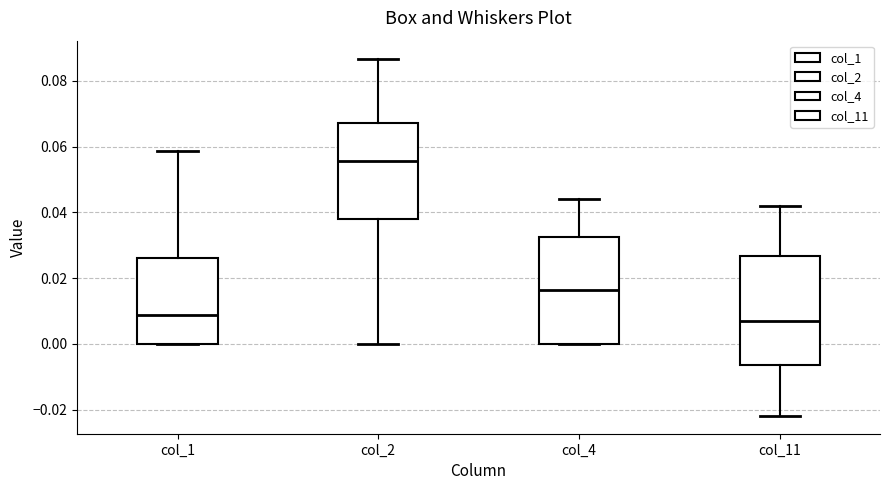

Reading left to right, transcribe this box plot: for each box, give where its median line is, the range the box spans, and where its two whiskers end, as read against the y-axis. The values are not printed on the chart, so give them approximately, as read against the axis.

col_1: median 0.008, box 0.000 to 0.026, whiskers 0.000 to 0.058
col_2: median 0.056, box 0.038 to 0.068, whiskers 0.000 to 0.086
col_4: median 0.016, box 0.000 to 0.032, whiskers 0.000 to 0.044
col_11: median 0.008, box -0.006 to 0.026, whiskers -0.022 to 0.042